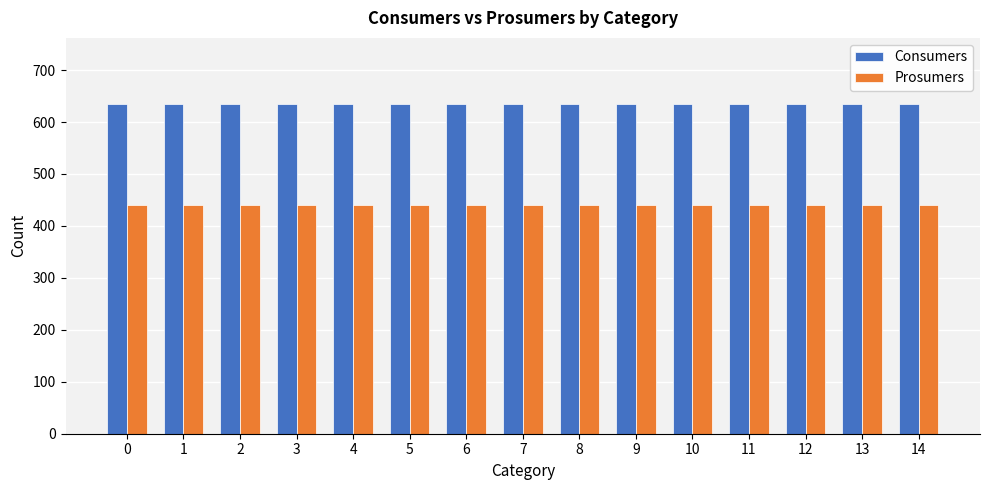

Is it true that Prosumers equals 440 at 5?

True